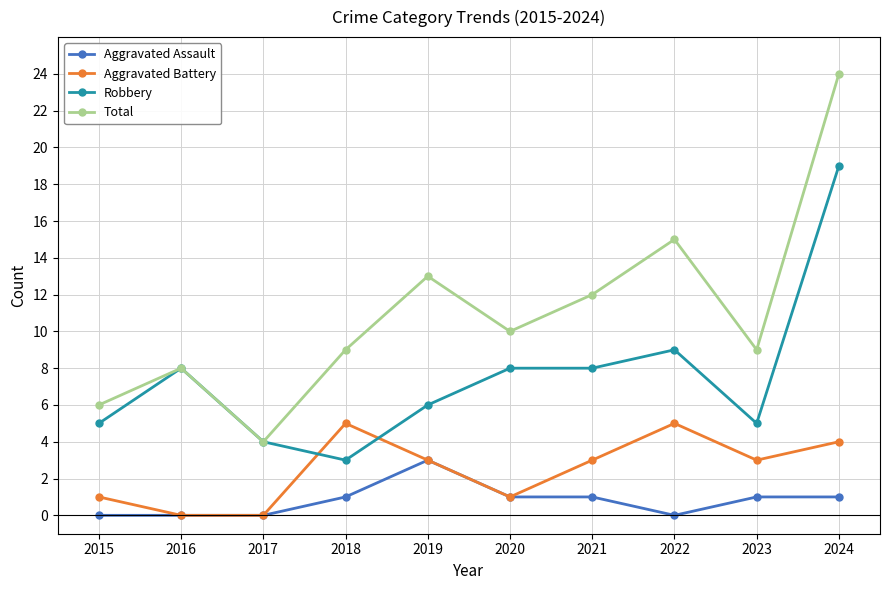

What is the sum of the Aggravated Assault values at 2016 and 2019?

3